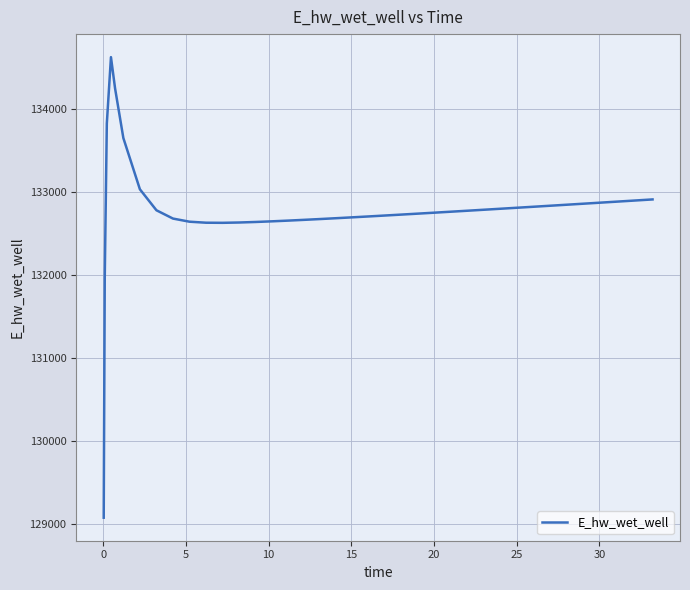

What is the difference between the maximum and minimum values?

5557.6